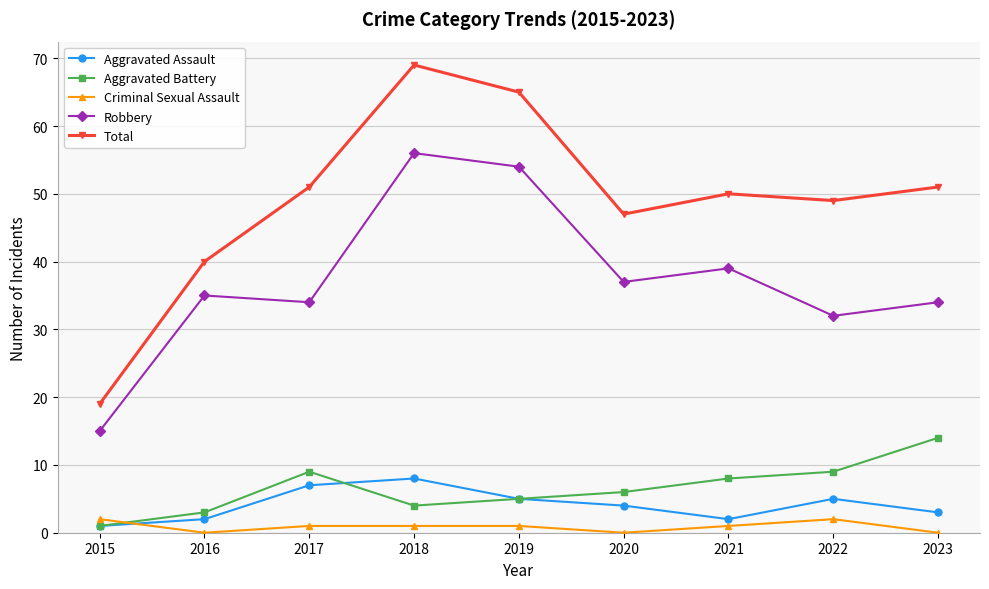

Reading right to left, extract all data points from this chart.

Aggravated Assault: 3	5	2	4	5	8	7	2	1
Aggravated Battery: 14	9	8	6	5	4	9	3	1
Criminal Sexual Assault: 0	2	1	0	1	1	1	0	2
Robbery: 34	32	39	37	54	56	34	35	15
Total: 51	49	50	47	65	69	51	40	19